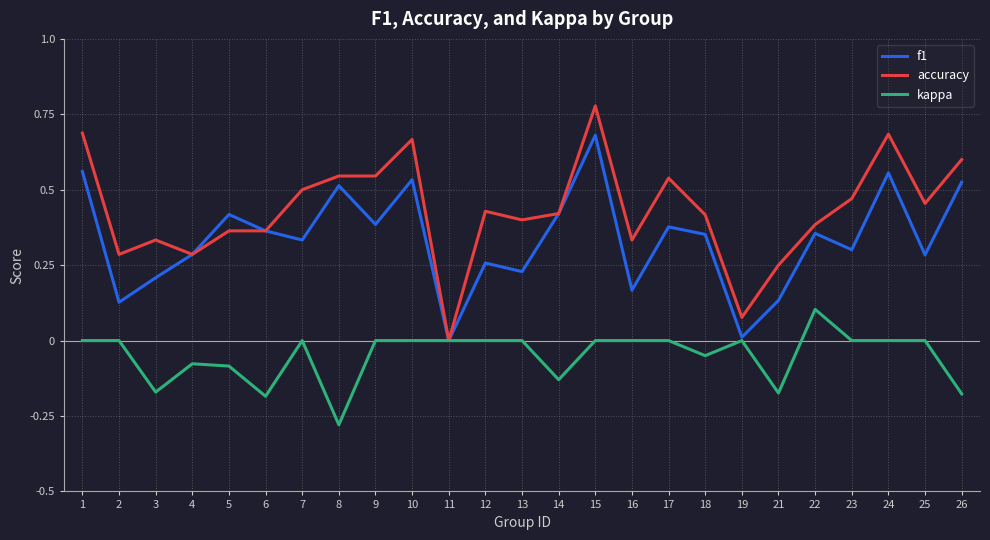

Rank the series by their average value, from lowest to highest.

kappa, f1, accuracy